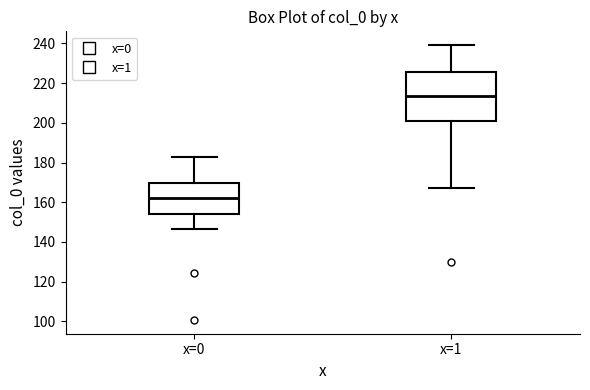

Reading left to right, transcribe this box plot: for each box, give where its median line is, the range the box spans, and where its two whiskers end, as read against the y-axis. The values are not printed on the chart, so give them approximately, as read against the axis.

x=0: median 162, box 154 to 170, whiskers 146 to 182
x=1: median 214, box 200 to 226, whiskers 168 to 240